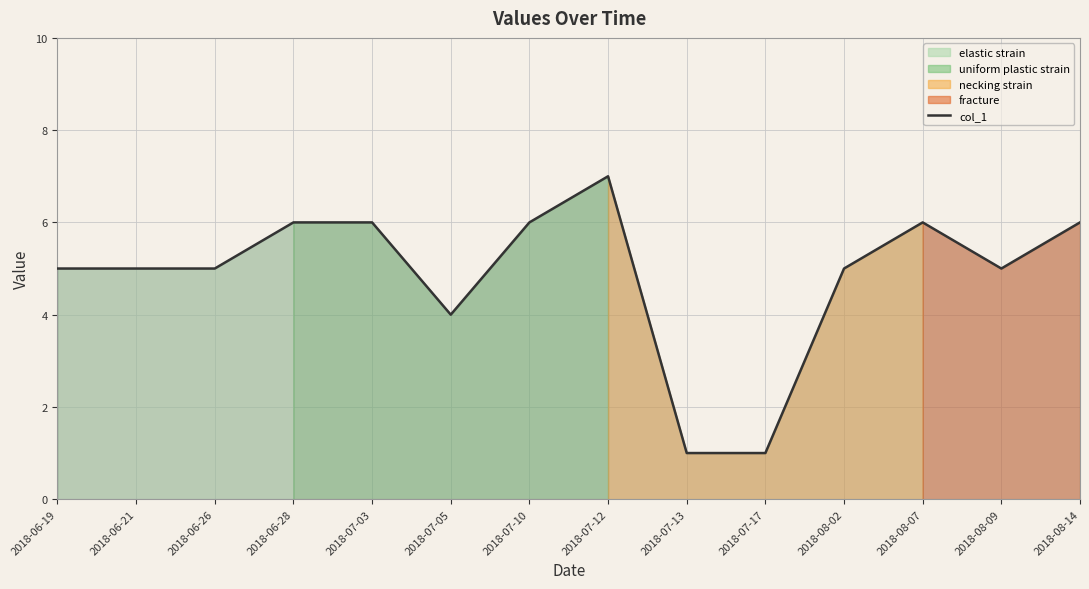

Approximately how many times larger is the value at 2018-07-03 compared to 2018-06-21?

1.2